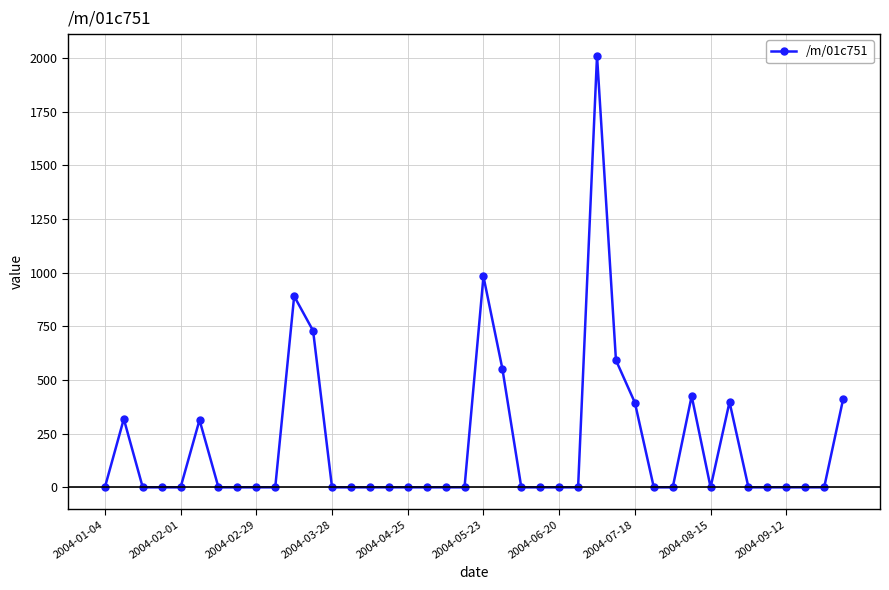

True or false: there are more than 1 points higher than both neighbors.

True